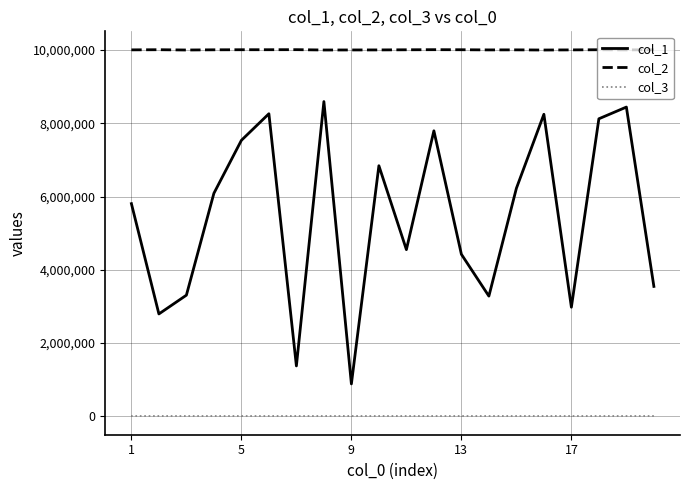

True or false: col_1 and col_2 intersect in this chart.

False